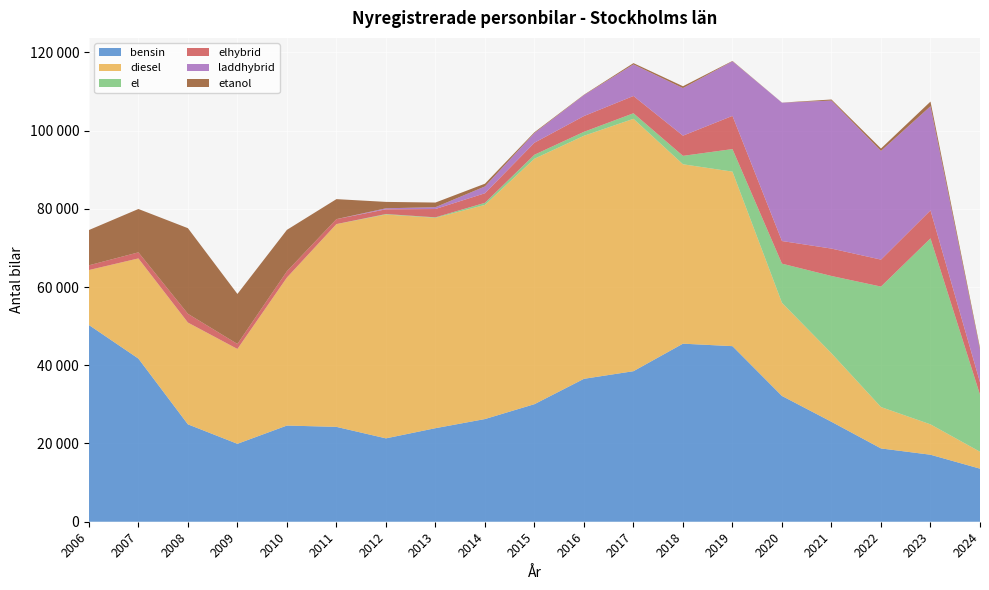

Reading left to right, transcribe all the data shown in this chart.

bensin: 50293	41709	24897	19921	24588	24251	21313	23915	26249	30054	36537	38487	45522	44887	32153	25546	18739	17130	13566
diesel: 14051	25607	26024	24247	37842	51827	57225	53784	54748	62759	62133	64522	45865	44618	23816	17512	10580	7766	4327
el: 1	2	1	2	4	13	126	123	531	1013	1011	1419	2150	5762	10007	19768	30796	47543	14573
elhybrid: 1210	1550	2237	1278	1607	1271	1204	2126	2446	3070	4030	4416	5162	8492	5787	7003	6896	7164	3195
laddhybrid: 0	0	0	0	0	0	263	465	1743	2471	5355	8072	12163	13942	35360	37842	27786	26622	8229
etanol: 9014	11085	21889	12784	10579	5112	1636	1187	701	210	101	330	472	104	27	277	619	1187	551